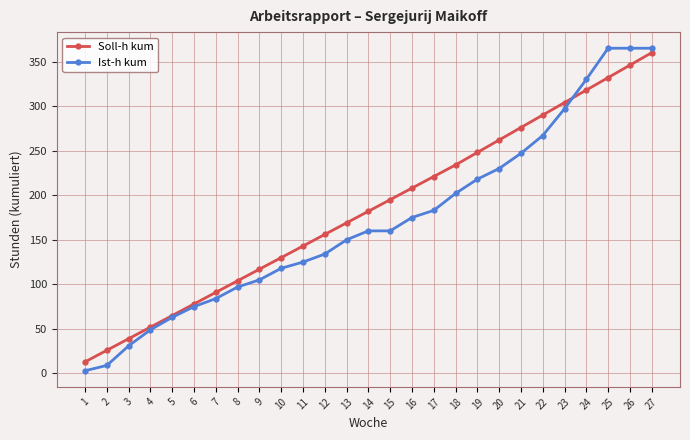

Is it true that Soll-h kum equals 306 at 18?

False